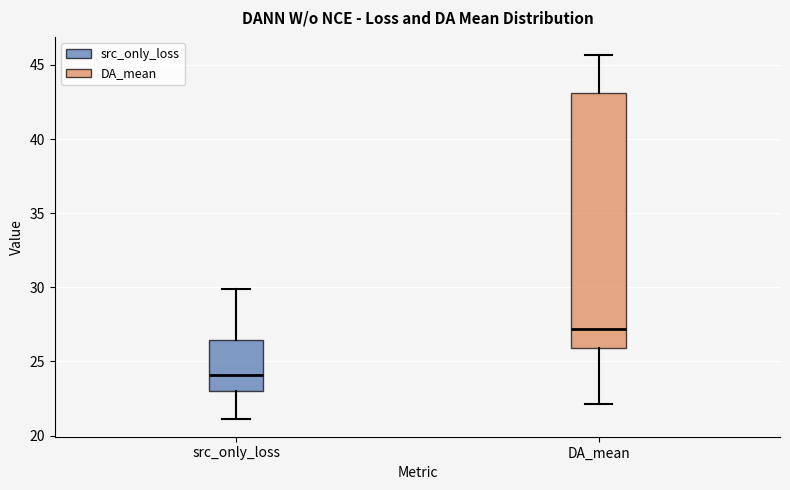

Which box's median line is the highest?

DA_mean